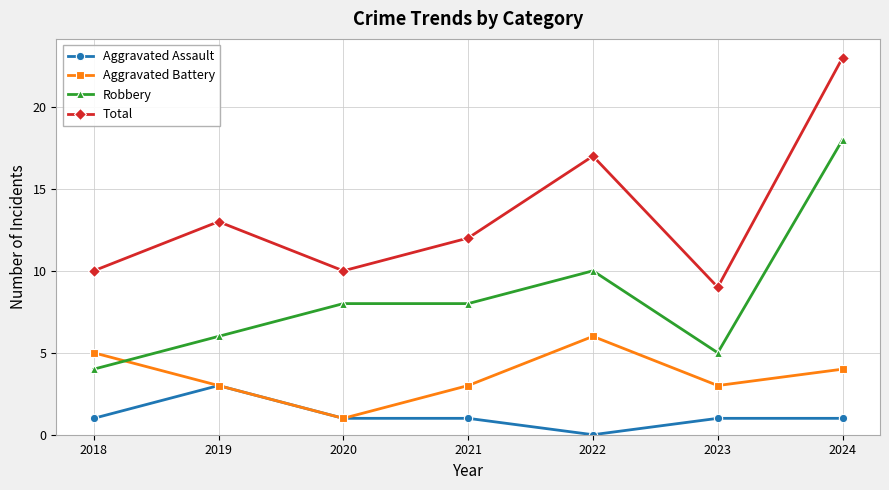

At which category does Aggravated Assault reach its first local peak?

2019